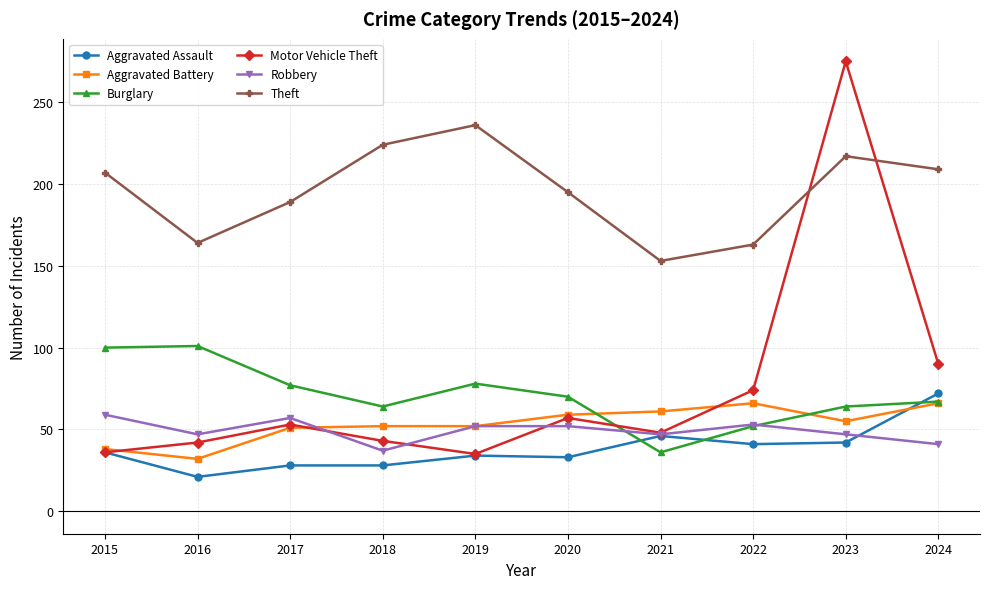

What is the sum of all Burglary values?

709